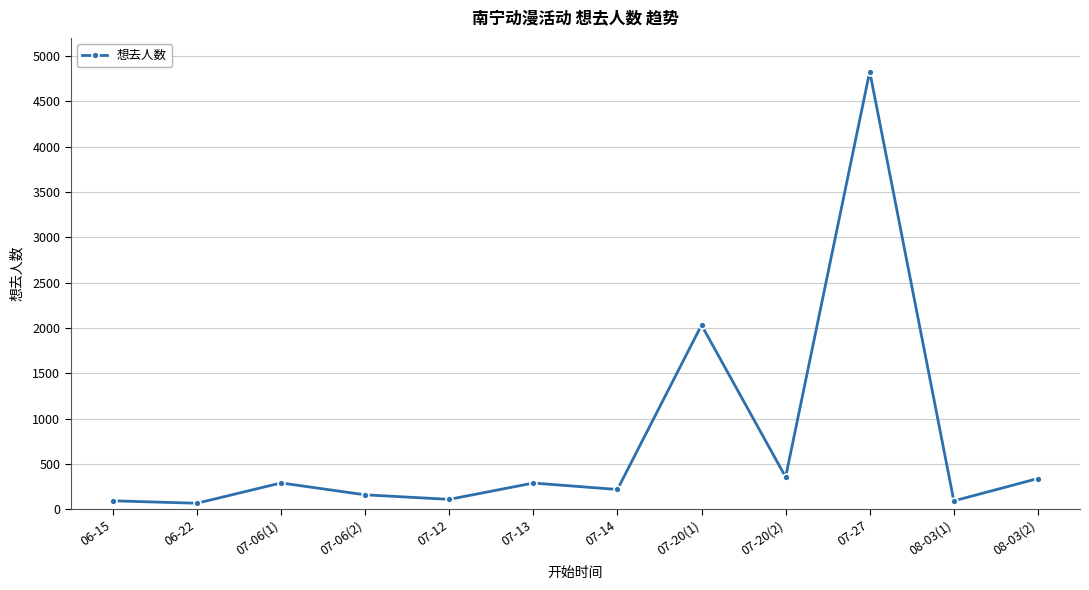

What is the difference between the maximum and minimum values?

4764